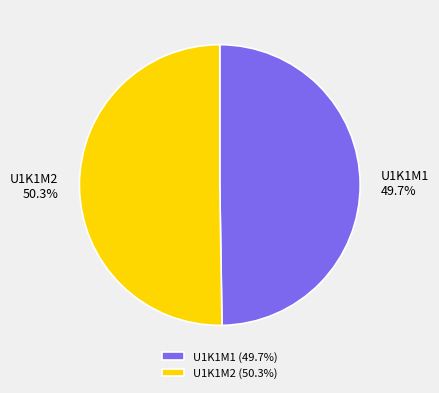

True or false: U1K1M1 accounts for 50% of the total.

True